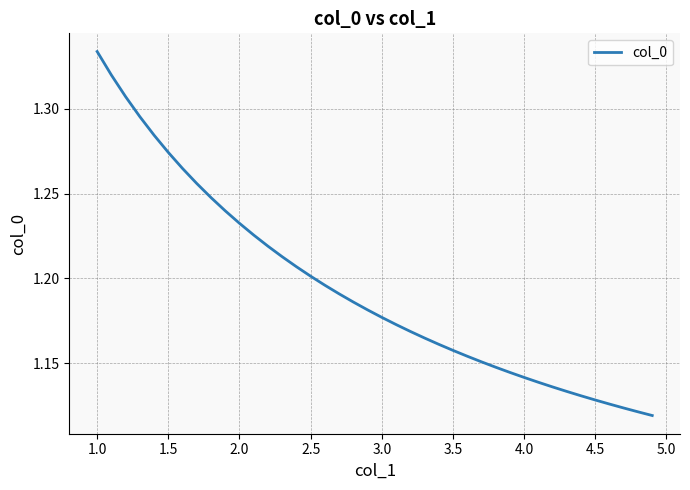

Does the chart display data point markers on the line(s)?

No